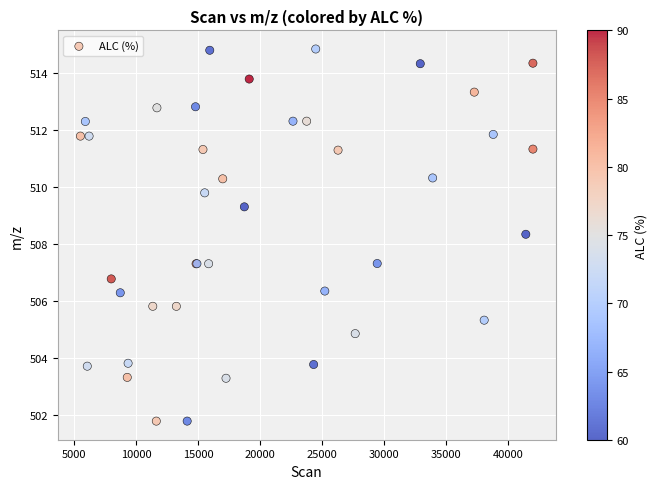

What Y value in the scatter plot is closest to 508?

508.3